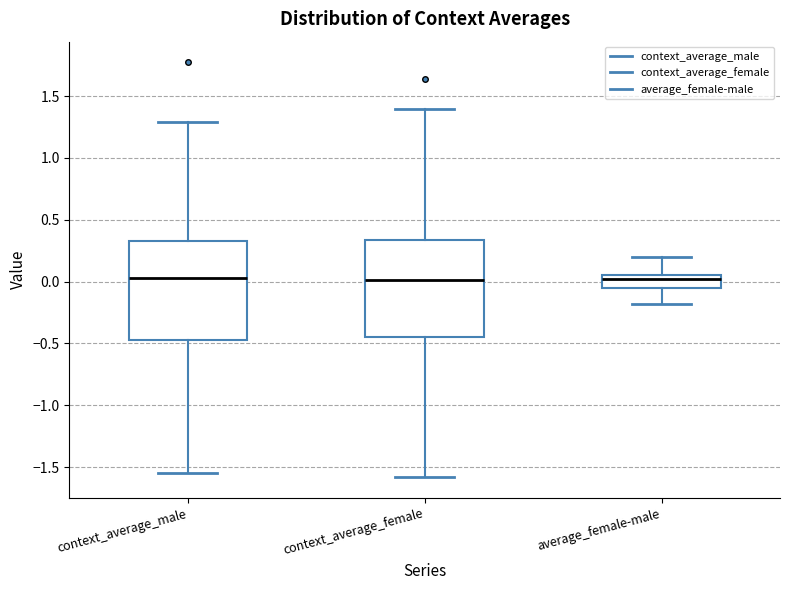

Reading left to right, read every box against the y-axis: the position of its median line, the range the box covers, and the ends of its whiskers. The values are not printed on the chart, so give them approximately, as read against the axis.

context_average_male: median 0.05, box -0.50 to 0.35, whiskers -1.55 to 1.30
context_average_female: median 0.00, box -0.45 to 0.35, whiskers -1.60 to 1.40
average_female-male: median 0.00, box -0.05 to 0.05, whiskers -0.20 to 0.20